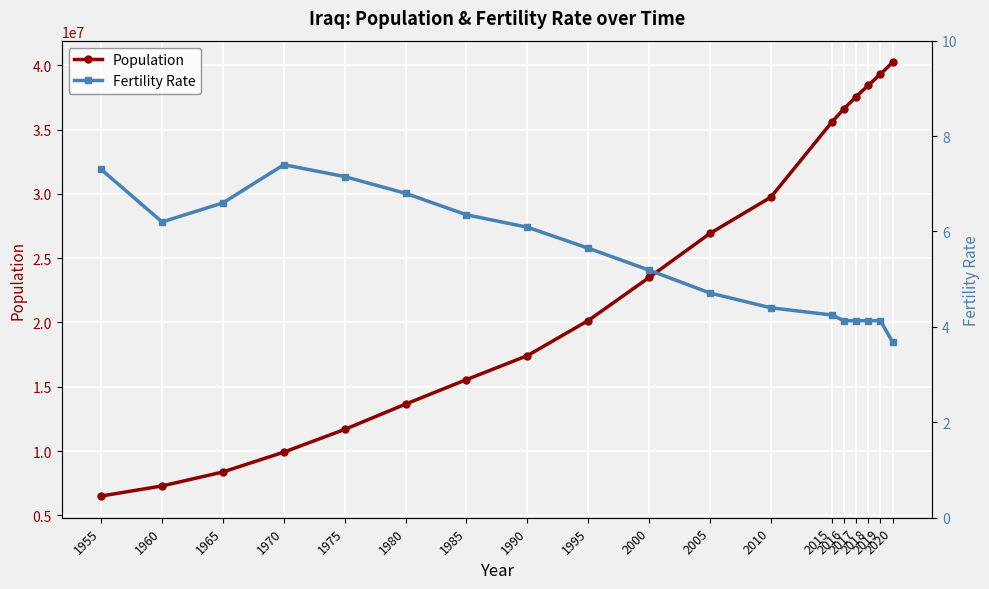

At which label does Fertility Rate first exceed 5?

1955